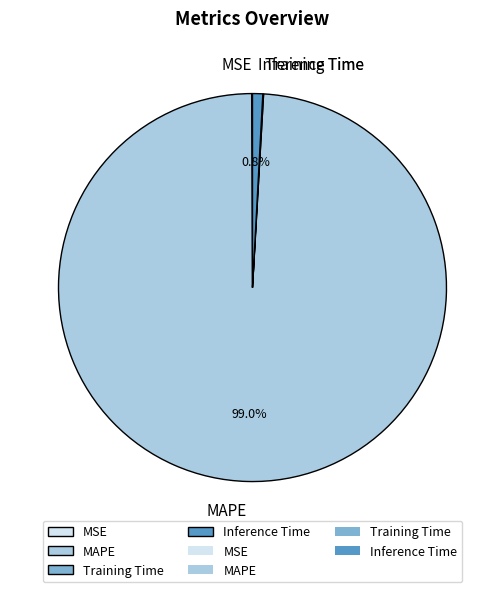

Is the sum of Inference Time and MAPE greater than half?

Yes